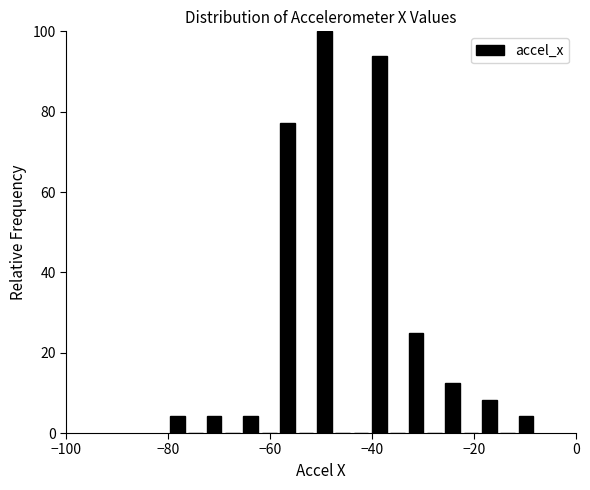

Read against the x-axis, roughly where is the centre of the tallest bar?

-50